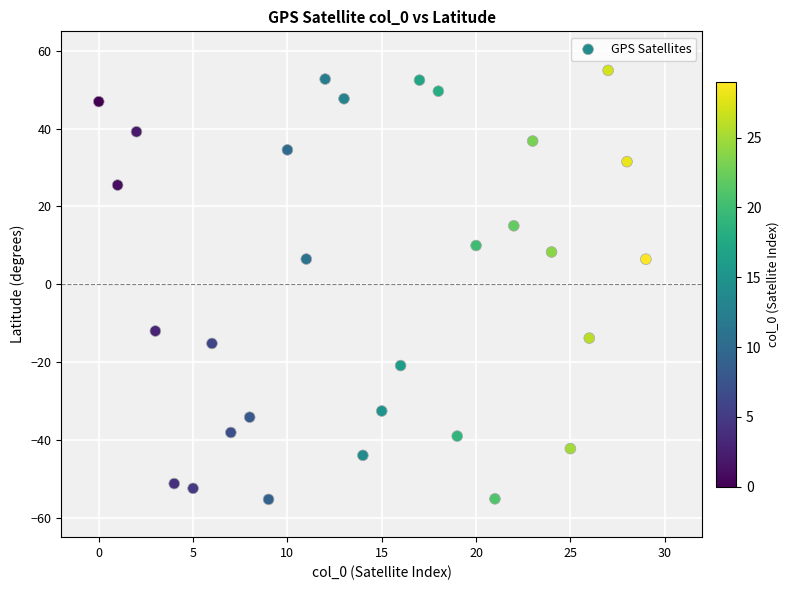

What is the range of Y values (max minus min)?

110.3